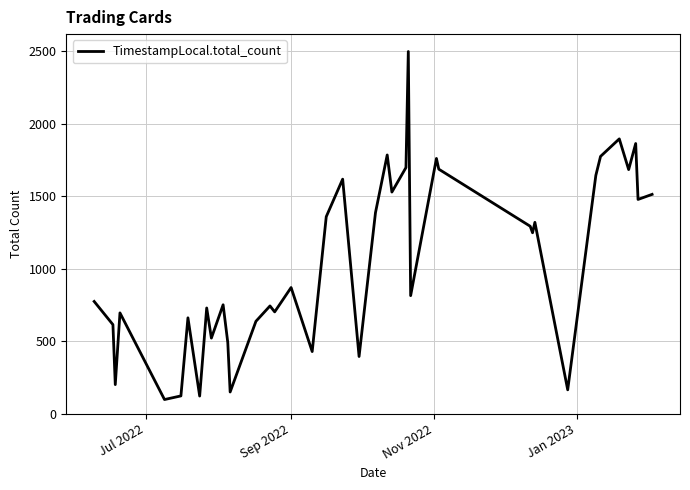

What is the smallest value displayed?

97